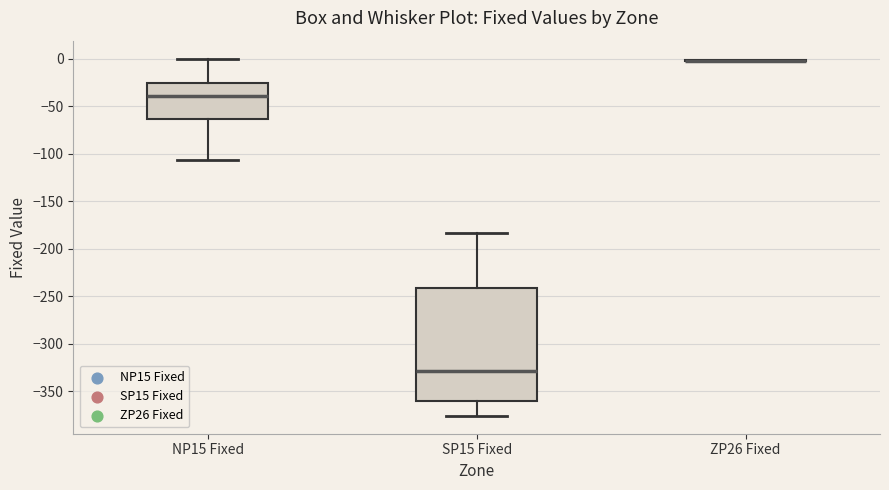

Where does the upper whisker of the box for NP15 Fixed end on the y-axis? The values are not printed on the chart, so give them approximately, as read against the axis.

0